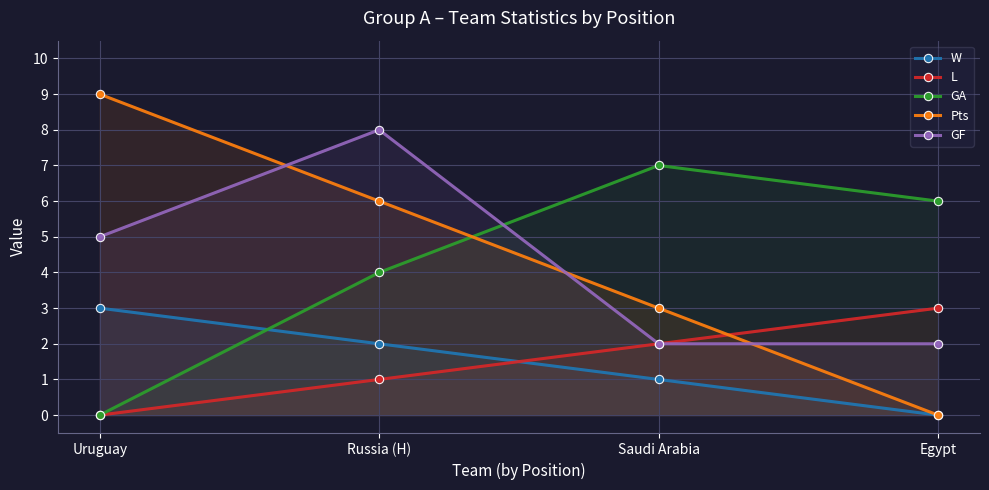

What are all the series names shown in the legend?

W, L, GA, Pts, GF